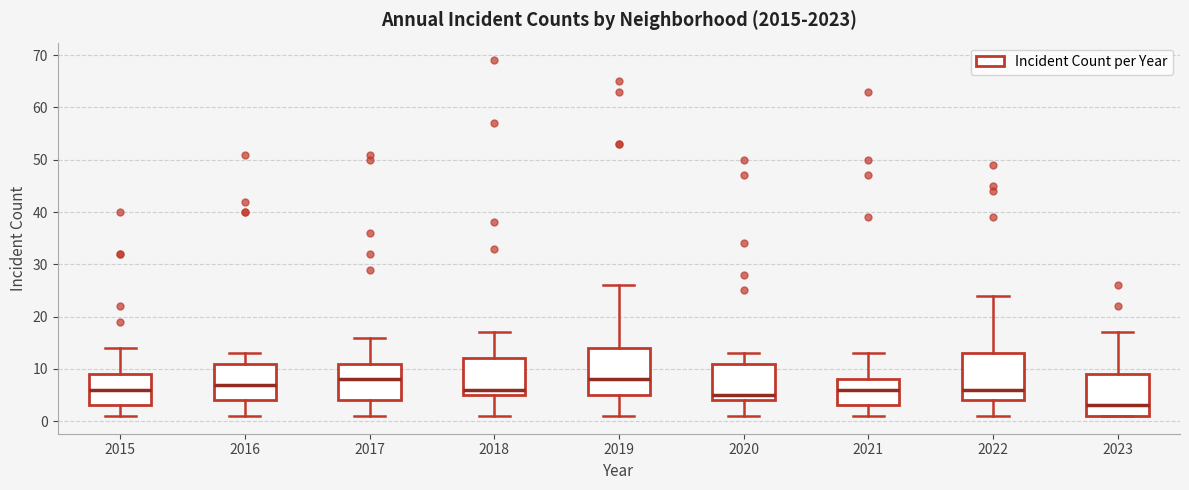

Where is the lower edge of the box at x = 2023 on the y-axis? The values are not printed on the chart, so give them approximately, as read against the axis.

1